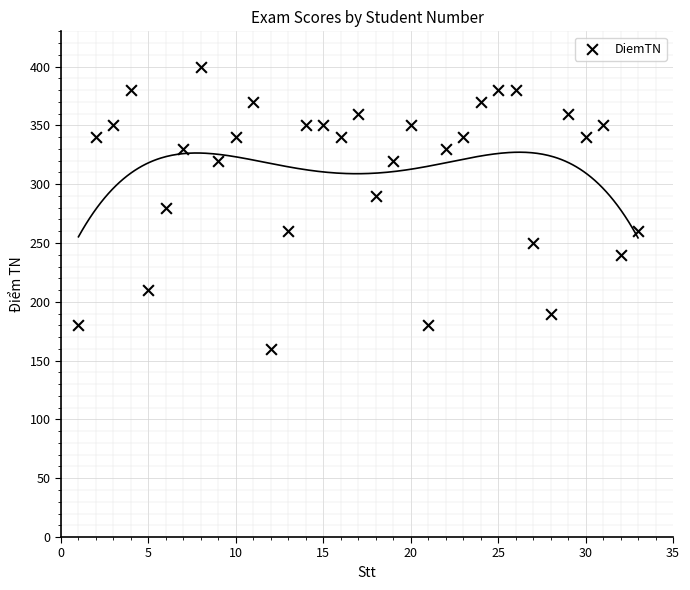

What is the range of X values (max minus min)?

32